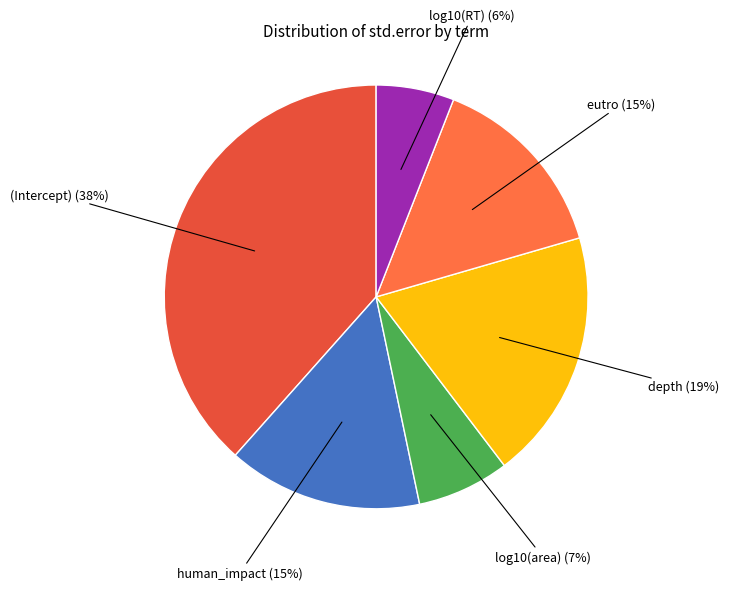

Is there a majority slice in this chart?

No